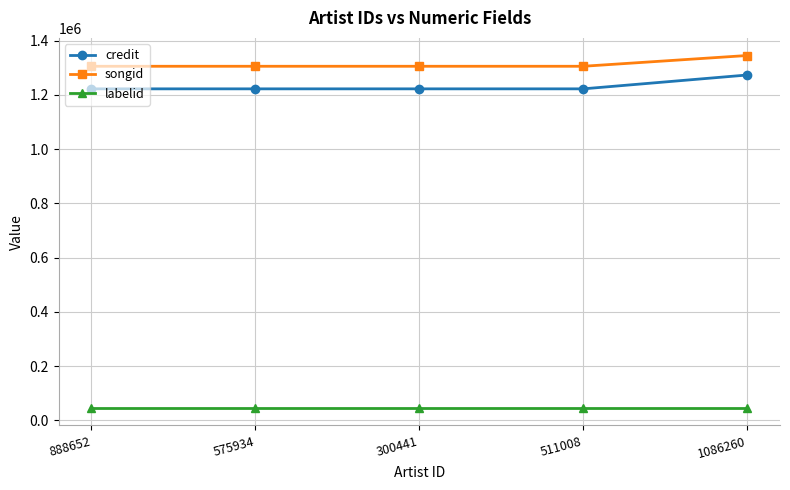

Reading right to left, extract all data points from this chart.

credit: 1086260=1272988	511008=1221937	300441=1221937	575934=1221937	888652=1221937
songid: 1086260=1344865	511008=1305172	300441=1305172	575934=1305172	888652=1305172
labelid: 1086260=45679	511008=45679	300441=45679	575934=45679	888652=45679